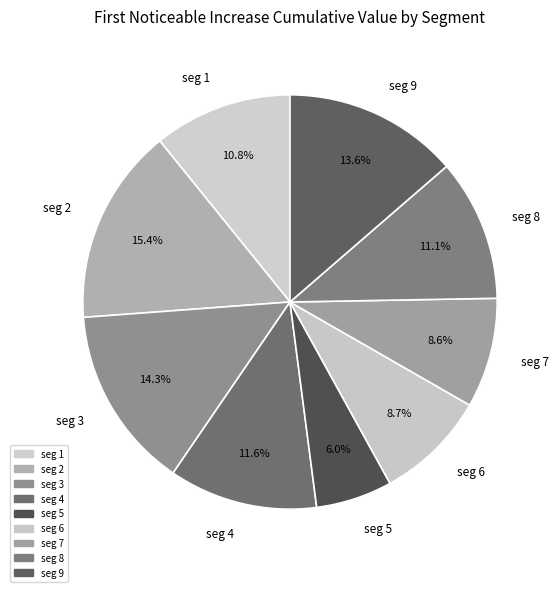

Which category has the biggest portion of the pie?

seg 2